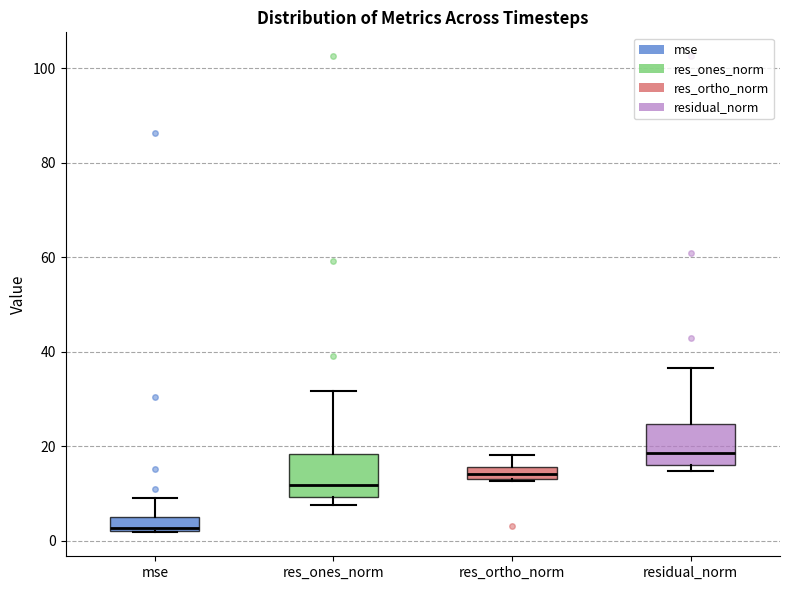

Which box has the highest median line?

residual_norm